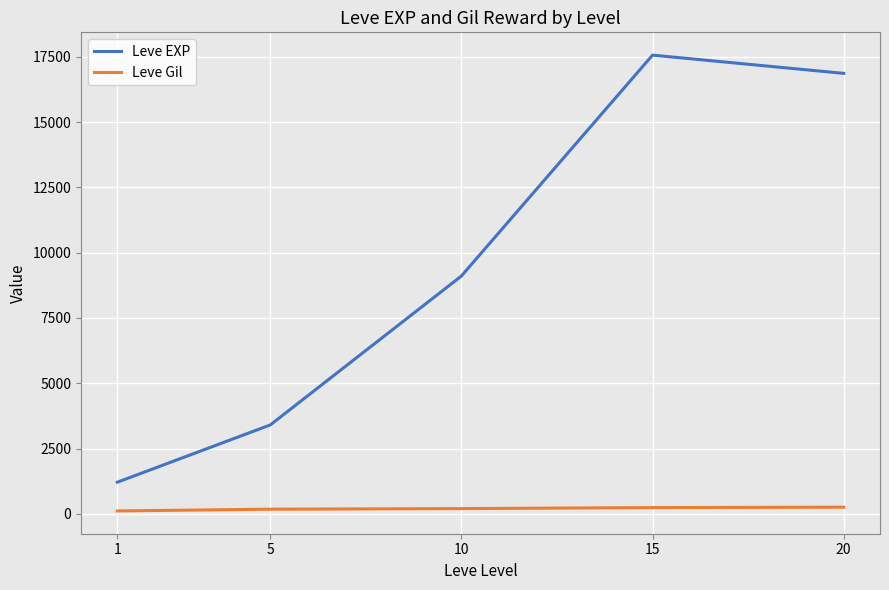

How many values in the Leve EXP series exceed 9106?

3